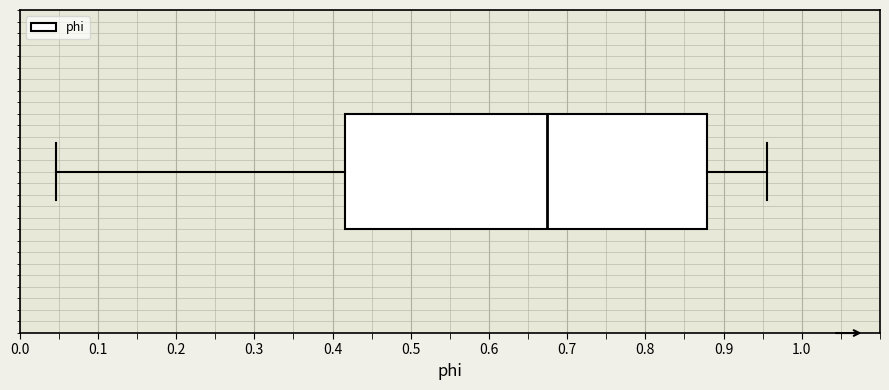

Read this box plot against the x-axis: the position of the median line, the range covered by the box, and the ends of both whiskers. The values are not printed on the chart, so give them approximately, as read against the axis.

median 0.67, box 0.42 to 0.88, whiskers 0.05 to 0.96